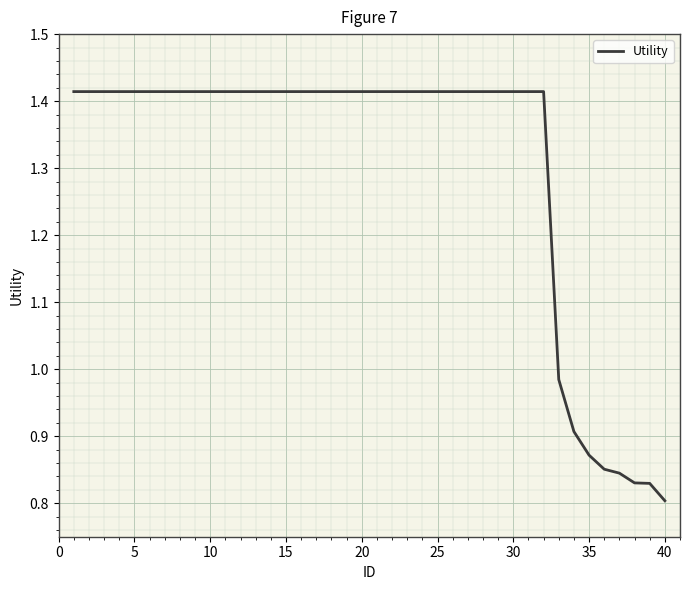

Is this an area chart (filled region under the line)?

No